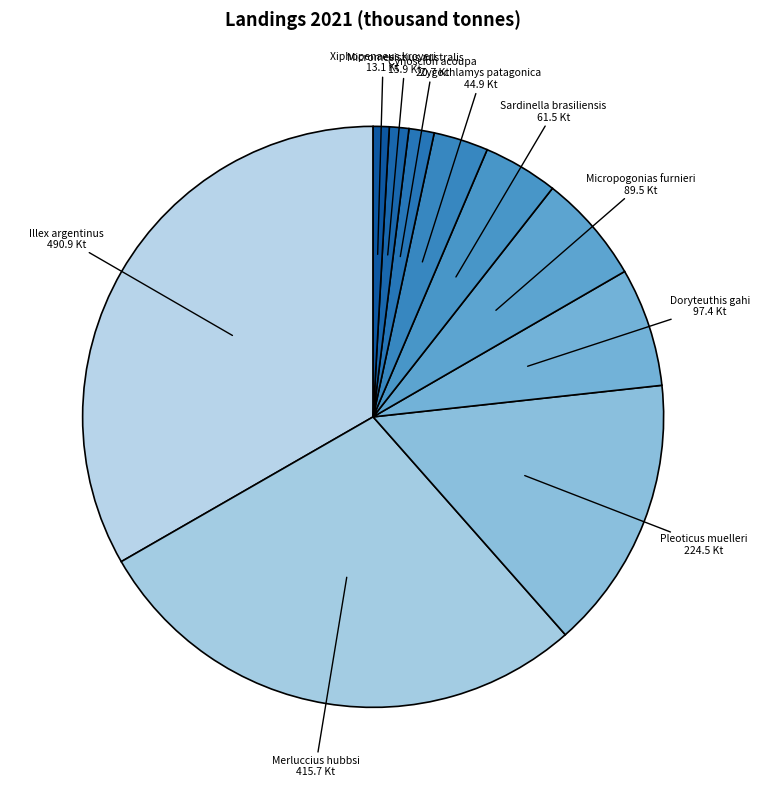

Count the number of slices in the pie.

10